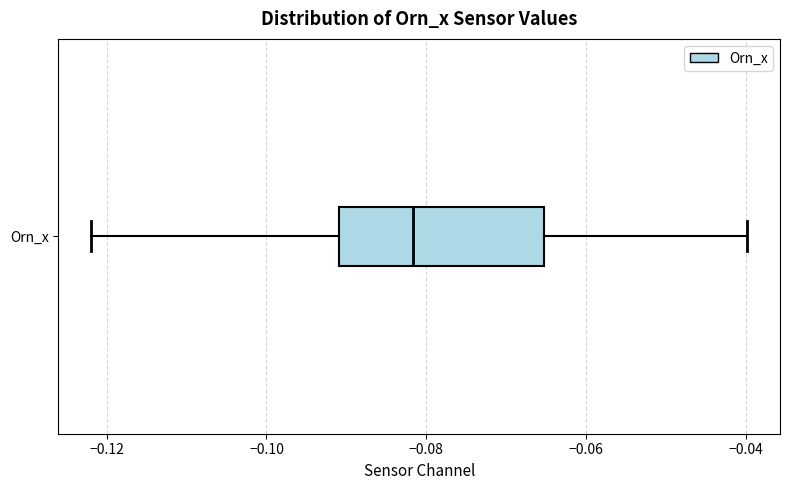

Read this box plot against the x-axis: the position of the median line, the range covered by the box, and the ends of both whiskers. The values are not printed on the chart, so give them approximately, as read against the axis.

median -0.082, box -0.090 to -0.066, whiskers -0.122 to -0.040